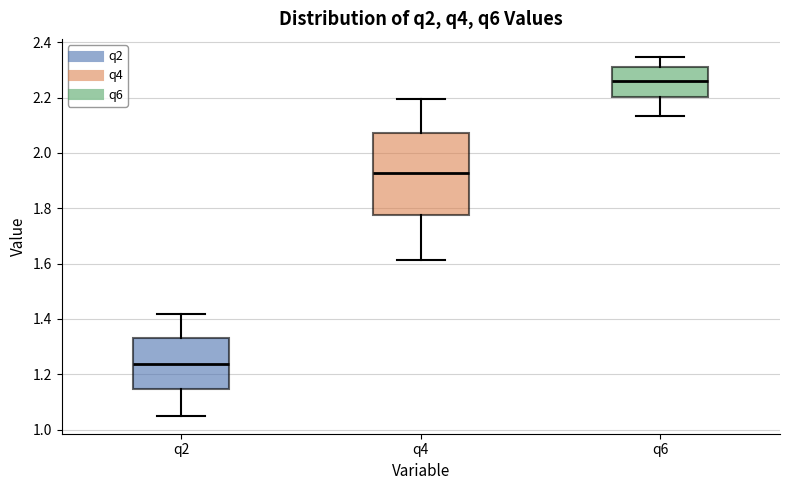

Reading left to right, read every box against the y-axis: the position of its median line, the range the box covers, and the ends of its whiskers. The values are not printed on the chart, so give them approximately, as read against the axis.

q2: median 1.24, box 1.14 to 1.34, whiskers 1.04 to 1.42
q4: median 1.92, box 1.78 to 2.08, whiskers 1.62 to 2.20
q6: median 2.26, box 2.20 to 2.32, whiskers 2.14 to 2.34